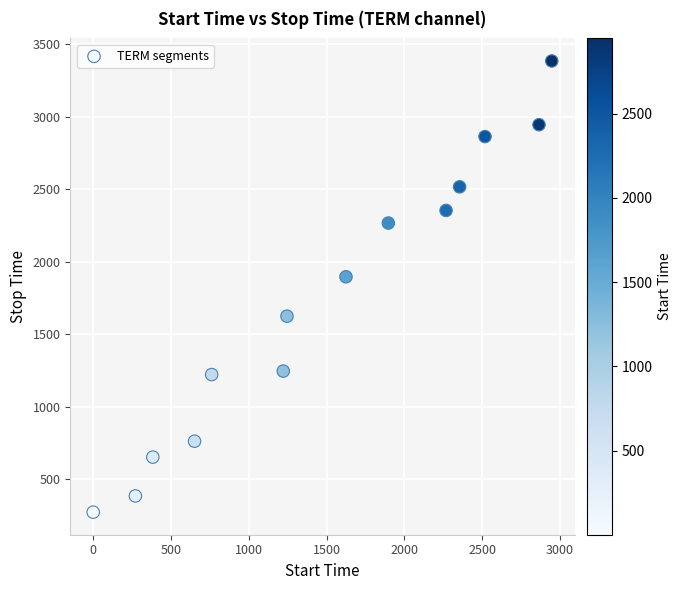

What is the range of Y values (max minus min)?

3115